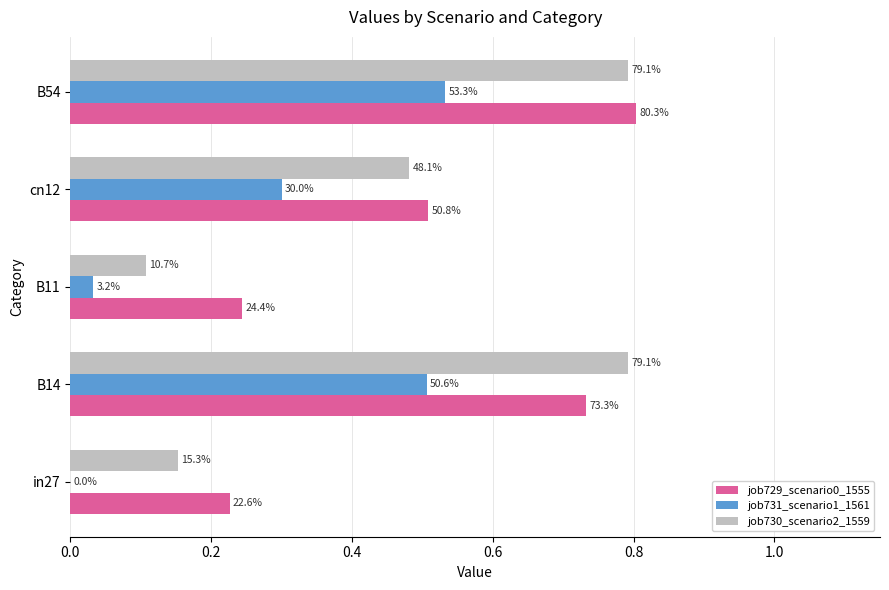

How many distinct data groups are displayed?

3